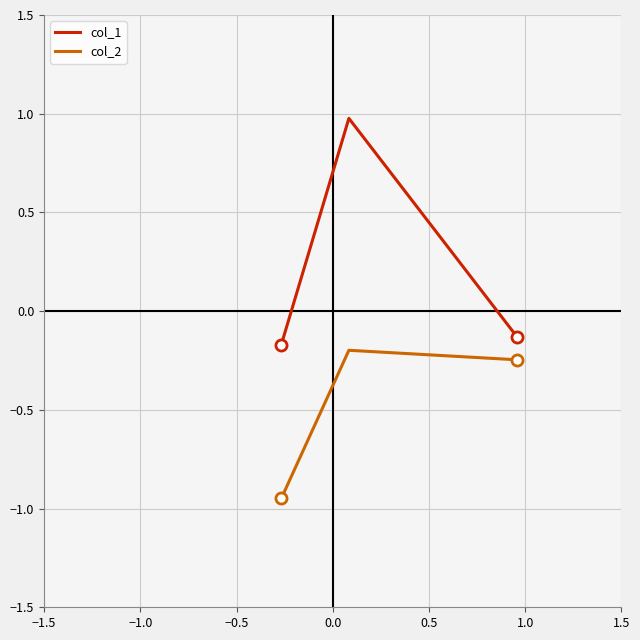

Which series has the largest range (max minus min)?

col_1